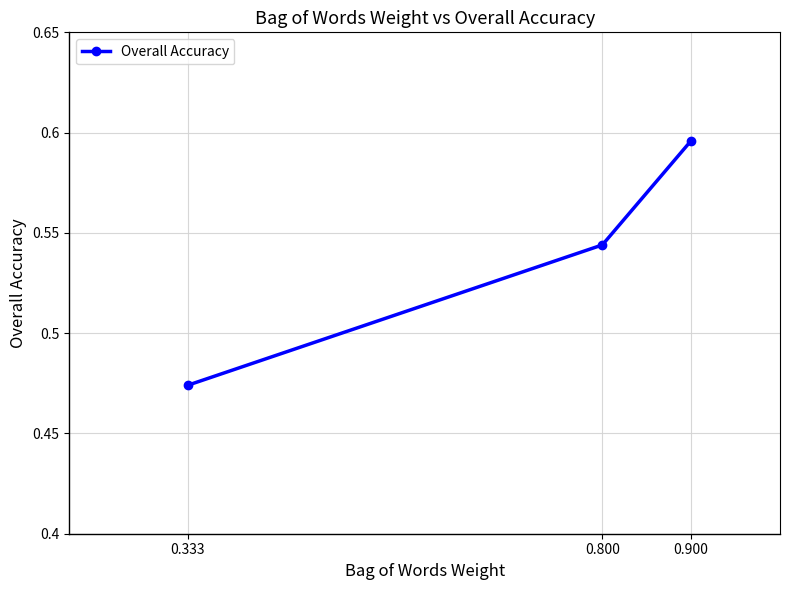

What is the sum of all values?

1.6